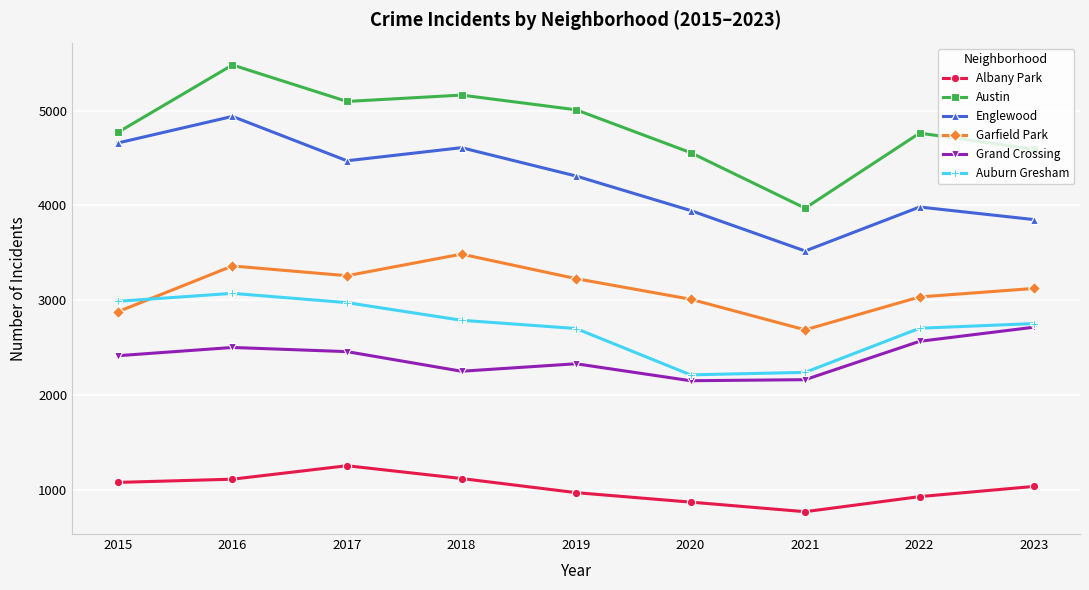

What is the difference between the maximum and minimum values in the Albany Park series?

485